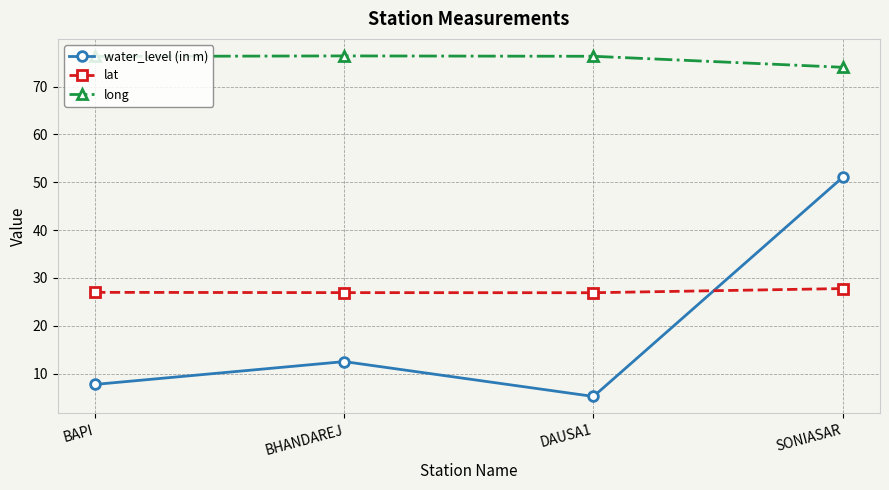

Read the long value at BHANDAREJ.

76.4